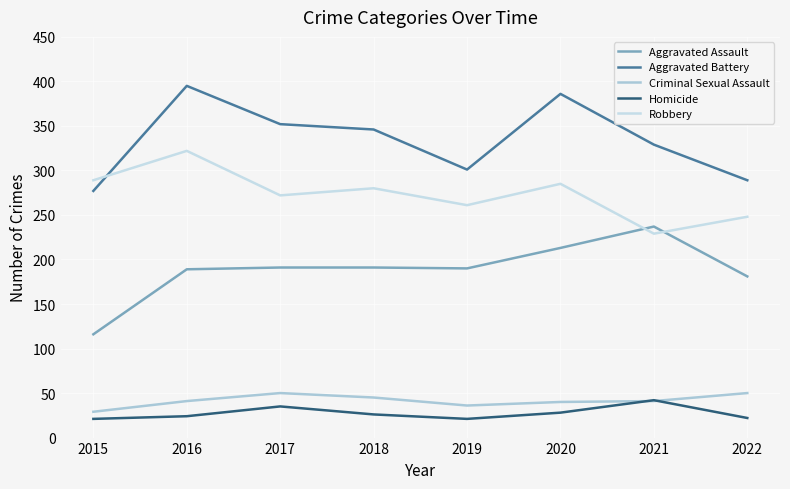

What value does the Aggravated Battery series have at 2017, to the nearest 50?

350